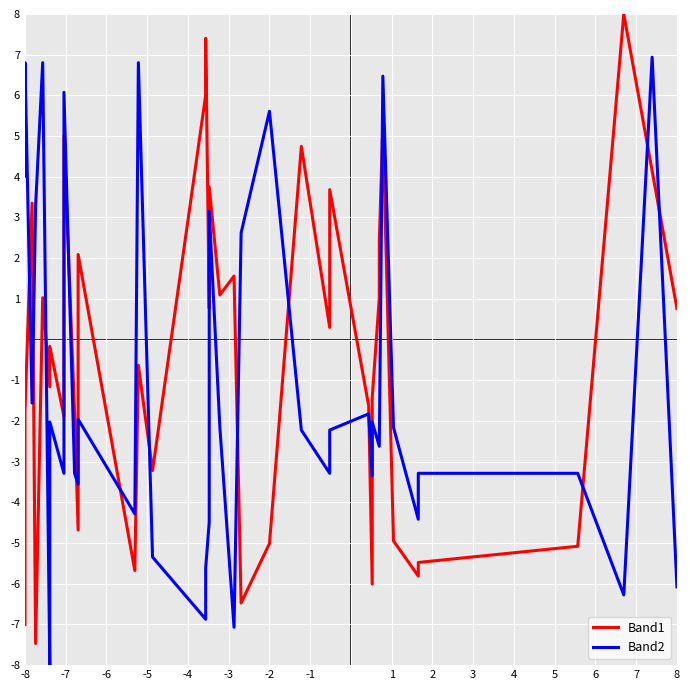

How many interior local peaks does the Band2 series have?

12